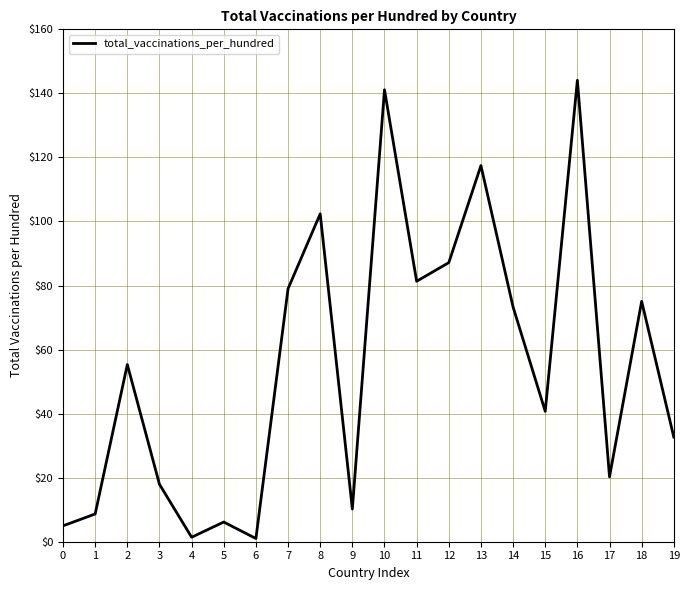

What is the approximate value at 15?

40.7